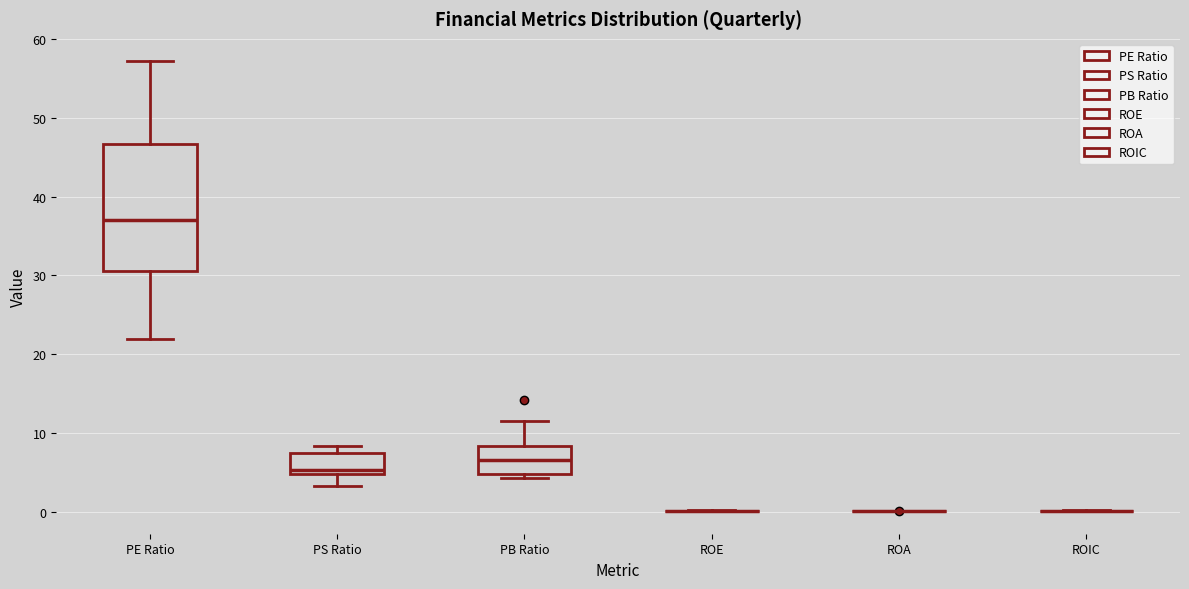

Reading left to right, transcribe this box plot: for each box, give where its median line is, the range the box spans, and where its two whiskers end, as read against the y-axis. The values are not printed on the chart, so give them approximately, as read against the axis.

PE Ratio: median 37, box 31 to 47, whiskers 22 to 57
PS Ratio: median 5 (just above the box's lower edge), box 5 to 8, whiskers 3 to 8 (just above the box's upper edge)
PB Ratio: median 7, box 5 to 8, whiskers 4 to 12
ROE: box collapsed to a line at 0, whiskers 0 to 0
ROA: box collapsed to a line at 0, whiskers 0 to 0
ROIC: box collapsed to a line at 0, whiskers 0 to 0